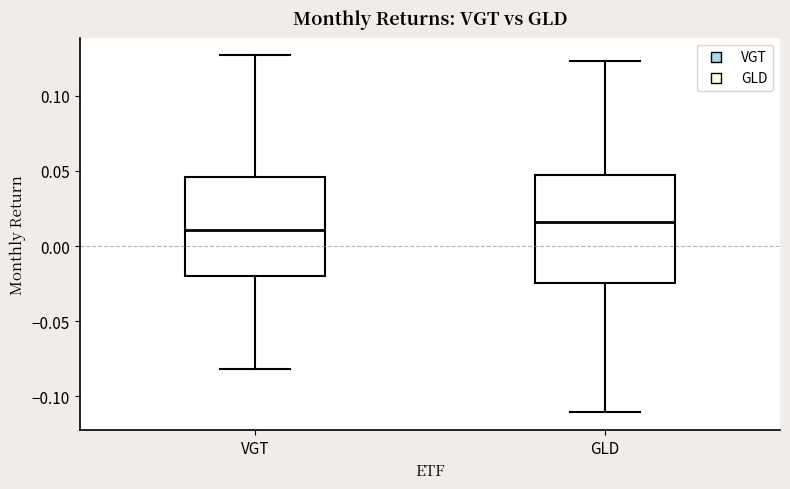

Reading left to right, transcribe this box plot: for each box, give where its median line is, the range the box spans, and where its two whiskers end, as read against the y-axis. The values are not printed on the chart, so give them approximately, as read against the axis.

VGT: median 0.010, box -0.020 to 0.045, whiskers -0.080 to 0.125
GLD: median 0.015, box -0.025 to 0.045, whiskers -0.110 to 0.125